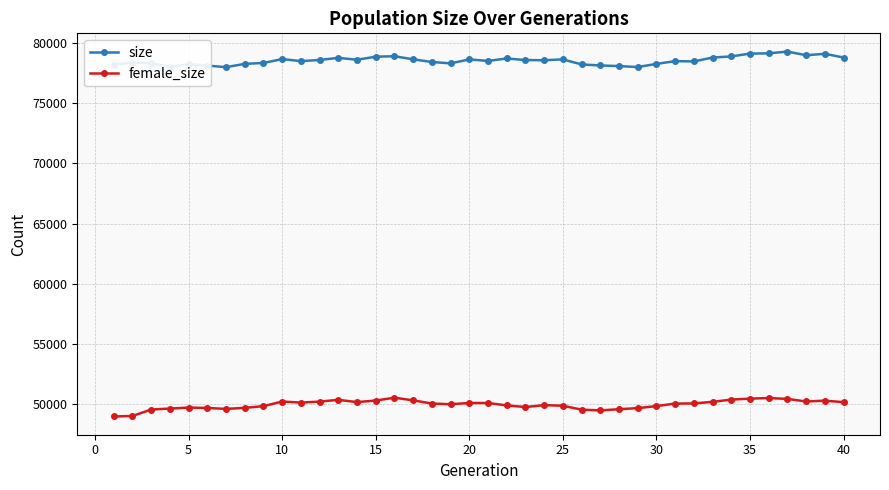

True or false: female_size and size cross at least once.

False